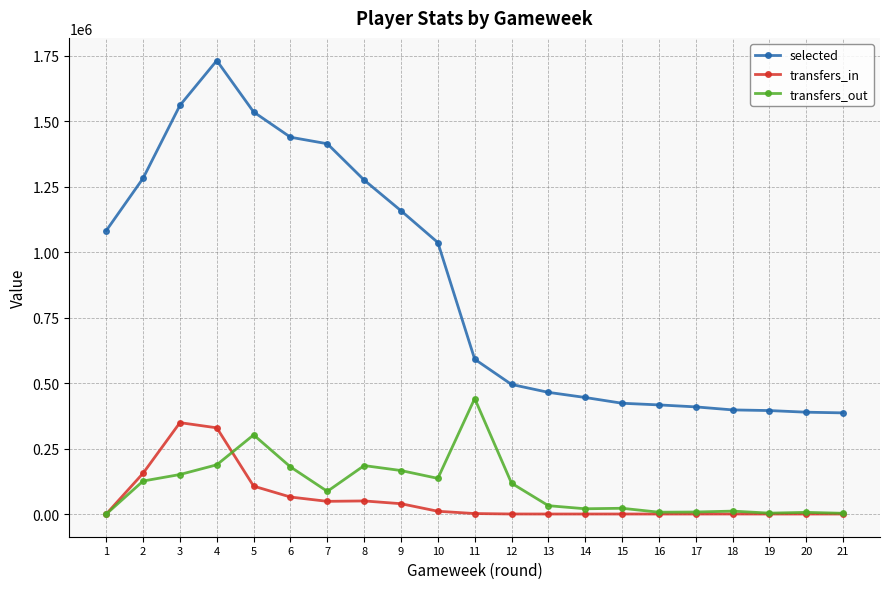

Where does the transfers_in series first go above 220?

2